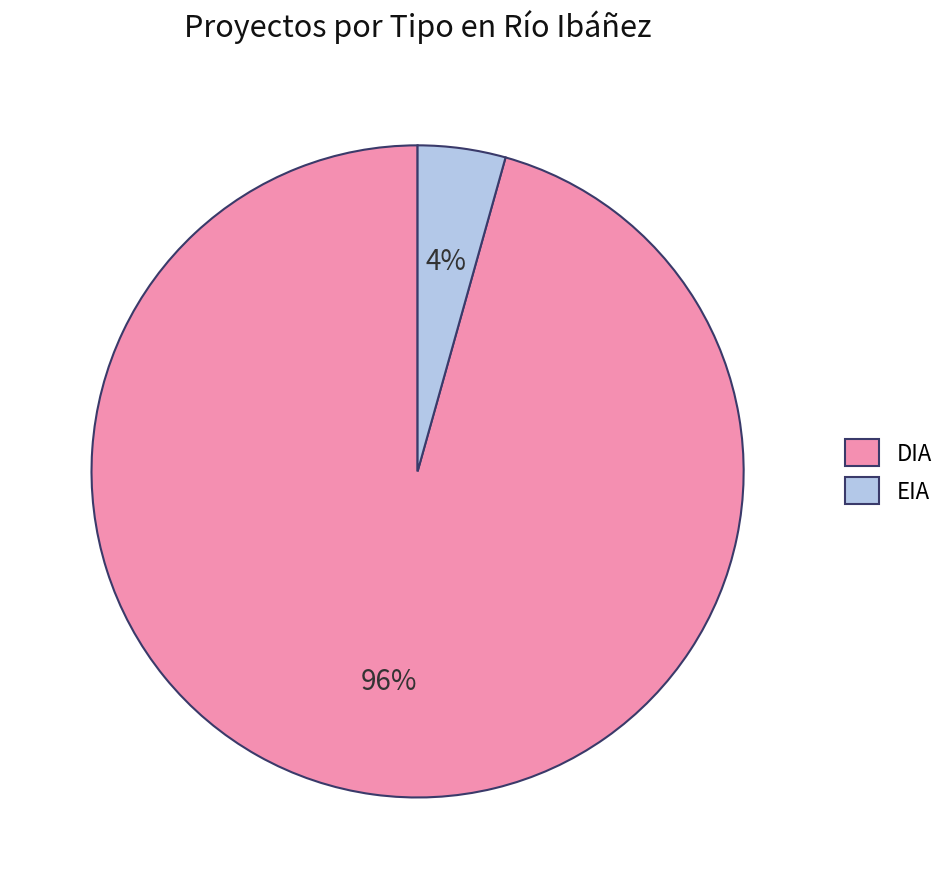

Is it true that EIA is 5% of the pie?

True